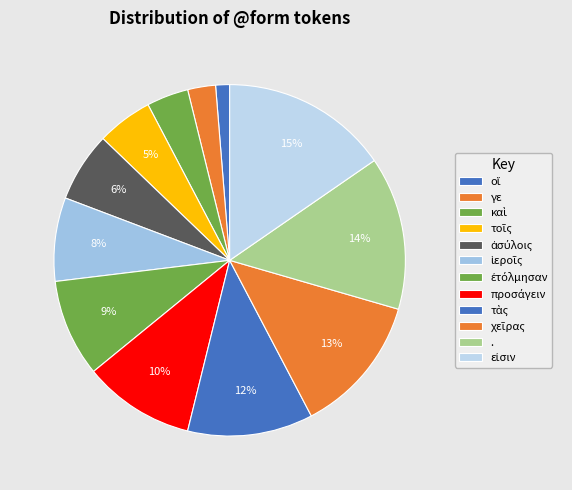

What percentage do τοῖς and οἵ together represent?

6.4%